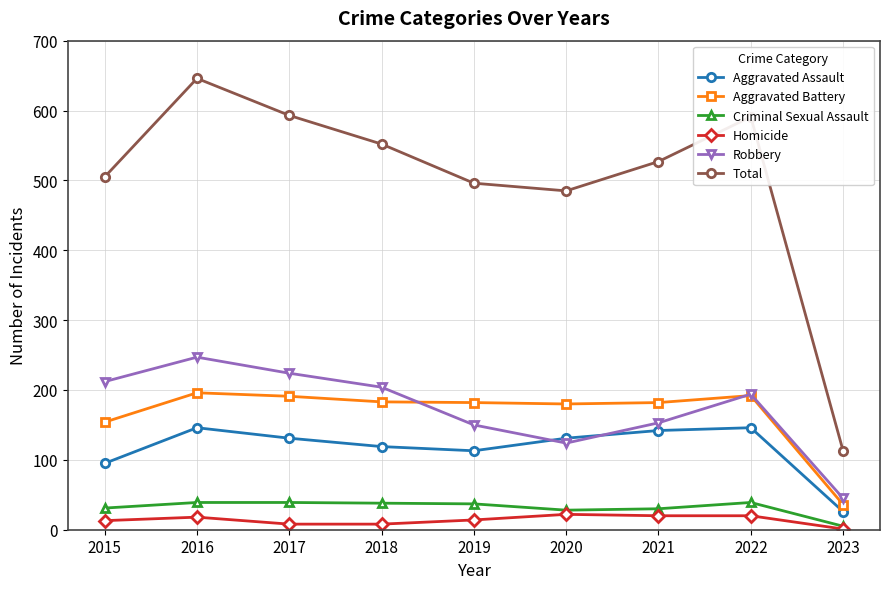

What is the maximum value for Robbery?

247